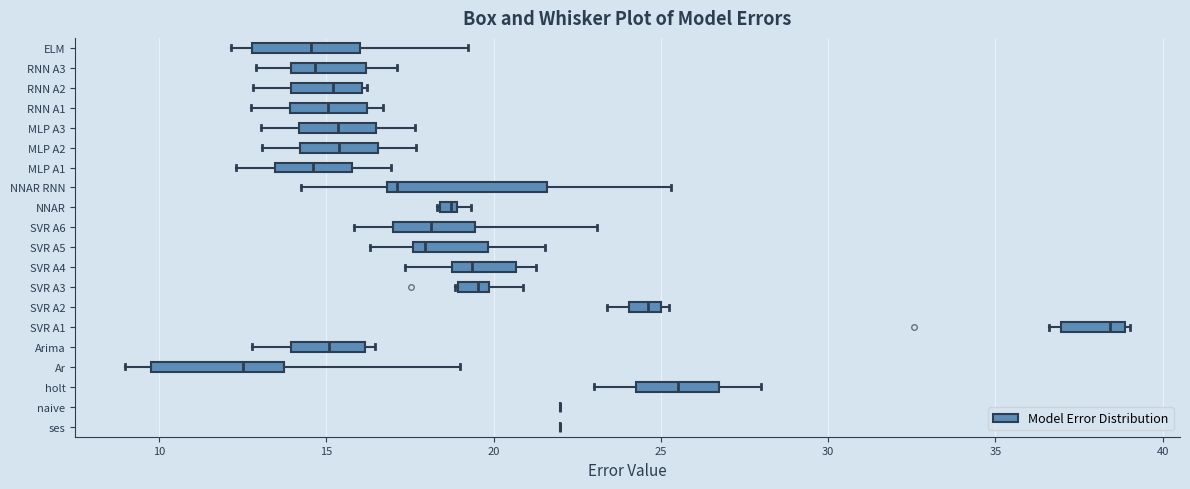

Where does the right whisker of the box for SVR A3 end on the x-axis? The values are not printed on the chart, so give them approximately, as read against the axis.

21.0